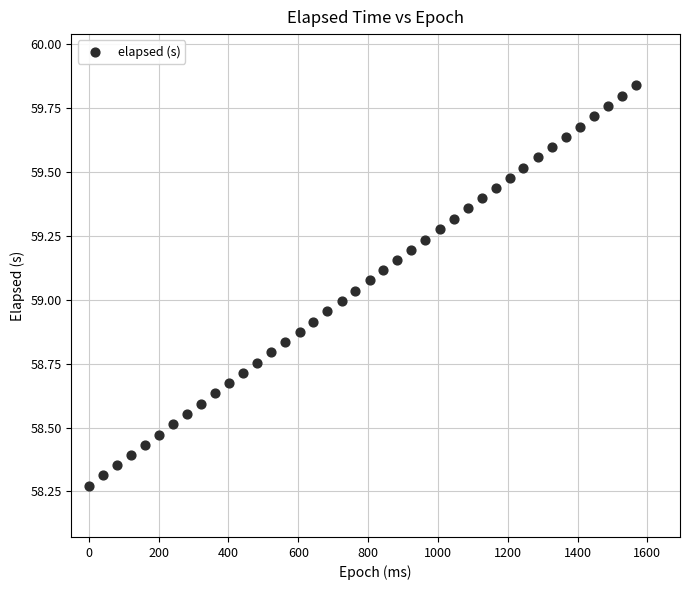

What is the range of X values (max minus min)?

1568.0